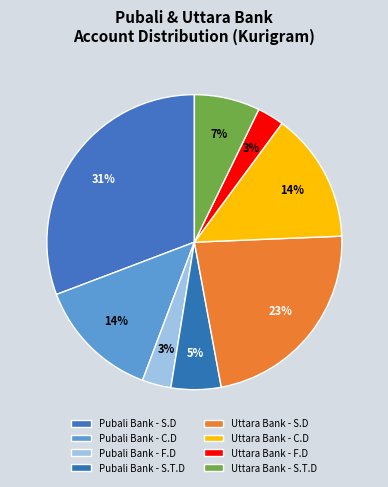

Which category has the biggest portion of the pie?

Pubali Bank - S.D